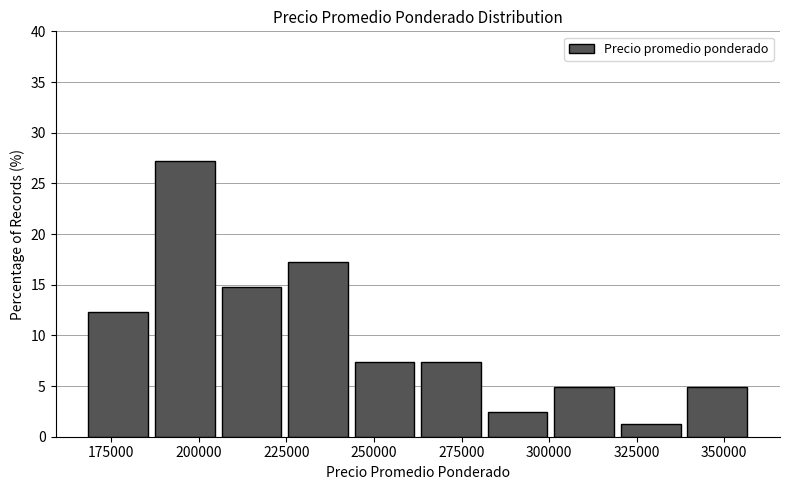

Read against the x-axis, roughly where is the centre of the tallest bar?

195000